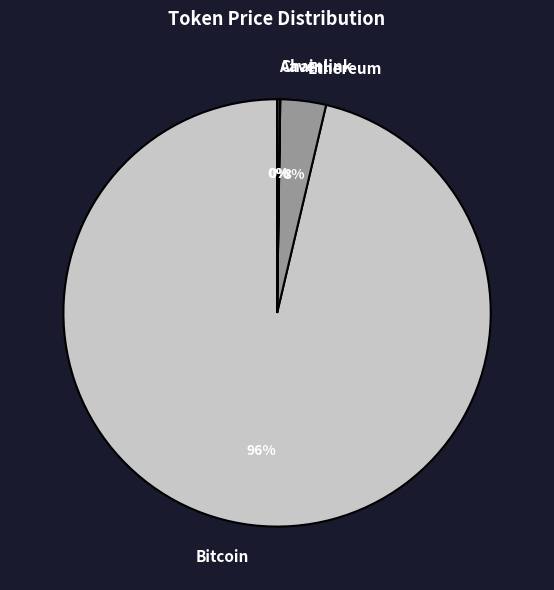

True or false: Bitcoin accounts for 87% of the total.

False